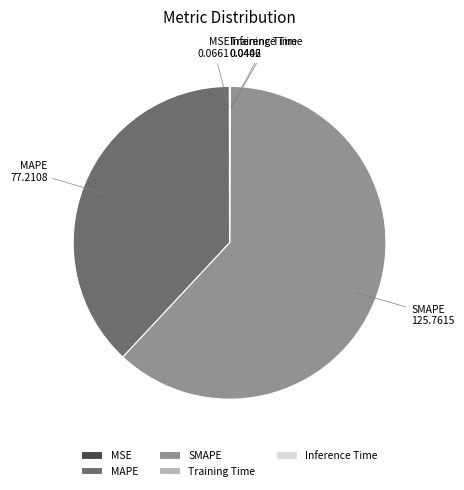

Which category has the biggest portion of the pie?

SMAPE